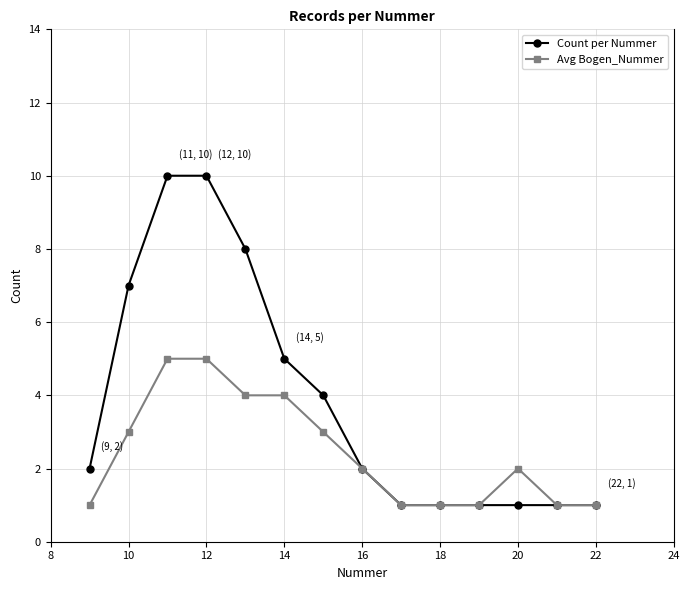

Reading left to right, transcribe all the data shown in this chart.

Count per Nummer: 2	7	10	10	8	5	4	2	1	1	1	1	1	1
Avg Bogen_Nummer: 1	3	5	5	4	4	3	2	1	1	1	2	1	1